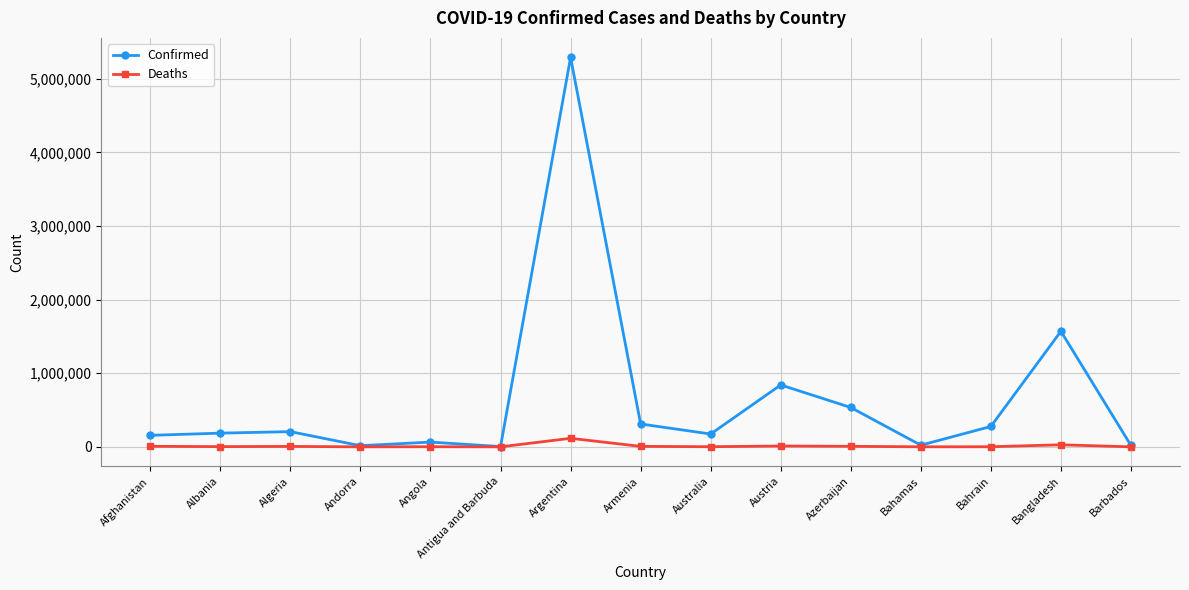

What is the sum of the Deaths values at Afghanistan and Algeria?

13211